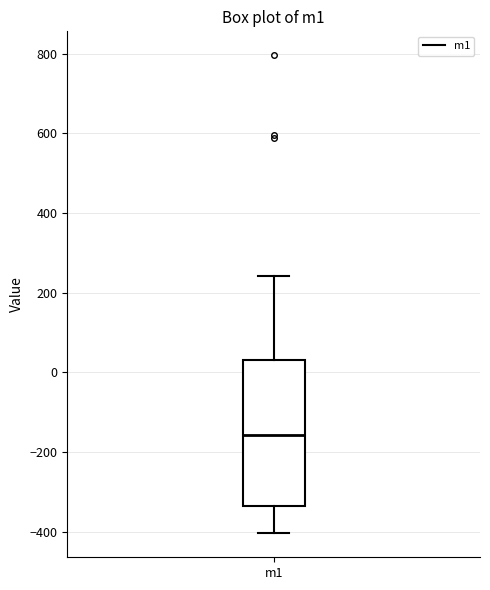

Transcribe this box plot: give where the median line is, the range the box spans, and where the two whiskers end, as read against the y-axis. The values are not printed on the chart, so give them approximately, as read against the axis.

median -160, box -340 to 40, whiskers -400 to 240